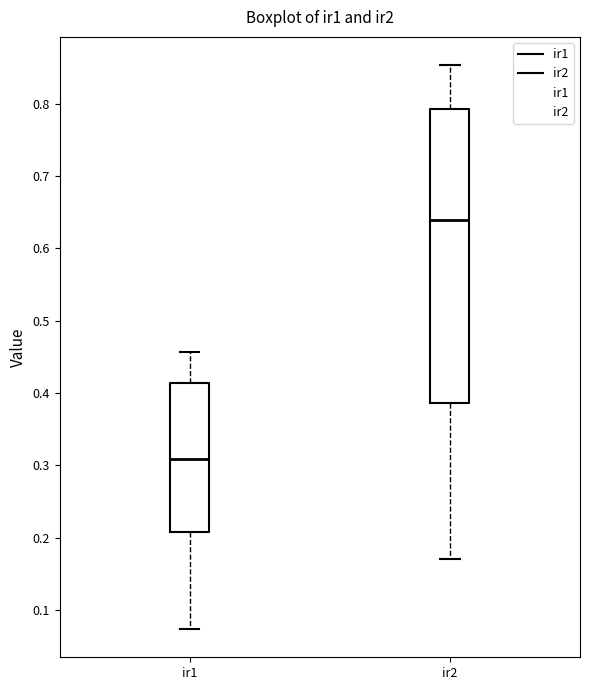

Comparing the boxes themselves (not the whiskers), which one is the tallest?

ir2